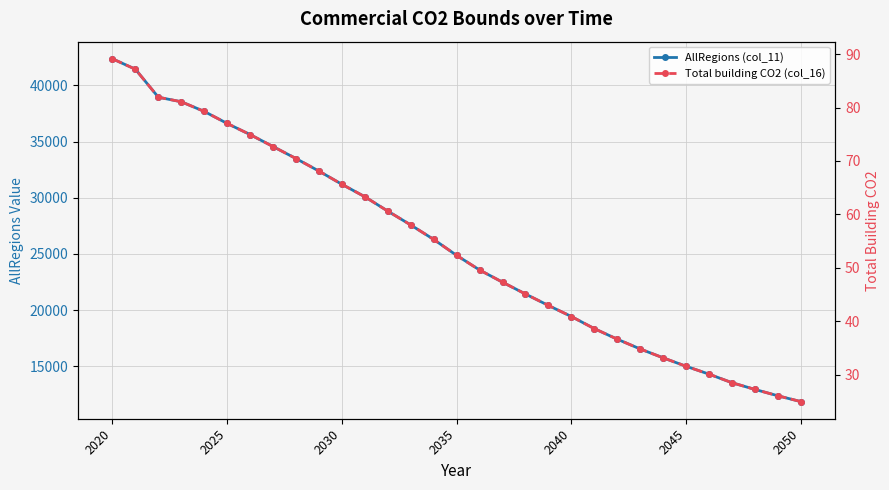

How many lines are shown in the chart?

2